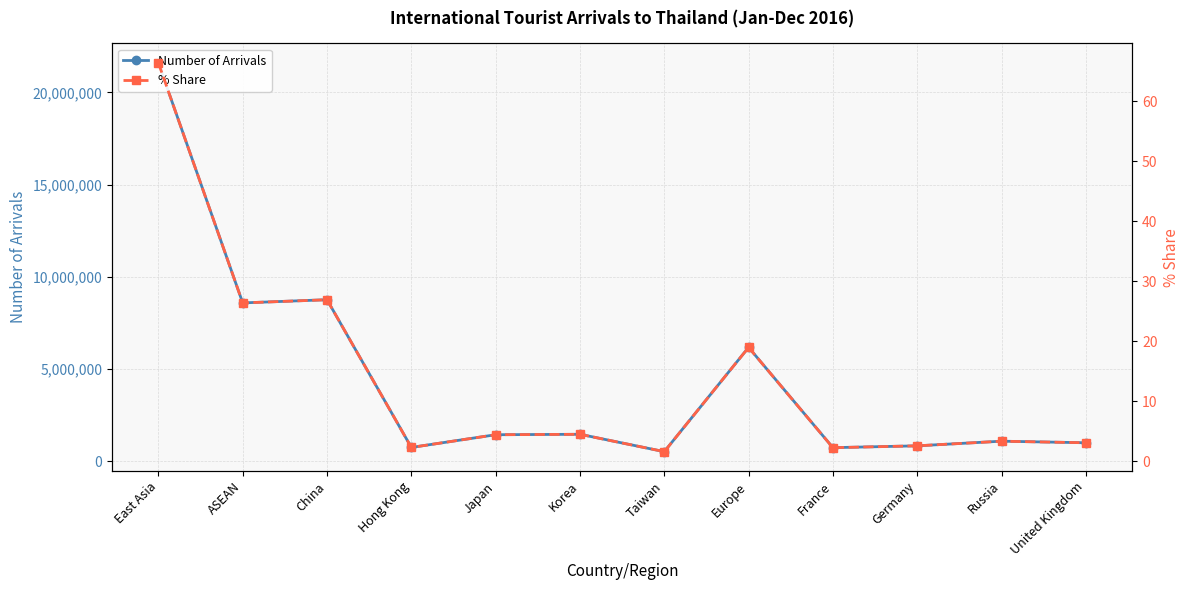

How many values in the % Share series are below 4?

6